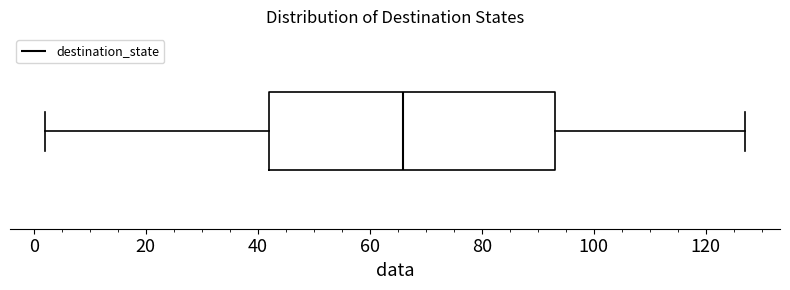

Read this box plot against the x-axis: the position of the median line, the range covered by the box, and the ends of both whiskers. The values are not printed on the chart, so give them approximately, as read against the axis.

median 66, box 42 to 94, whiskers 2 to 128